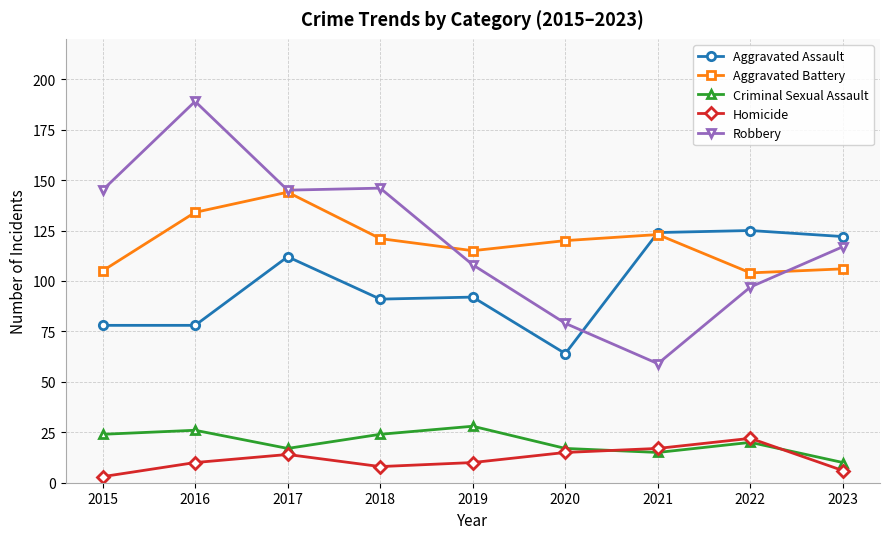

True or false: Homicide and Aggravated Assault intersect in this chart.

False